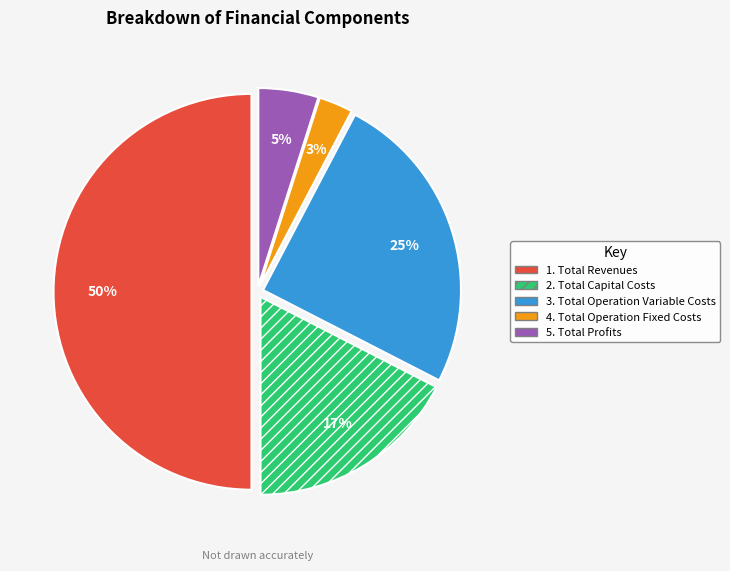

To the nearest percent, what is the average slice percentage?

20%